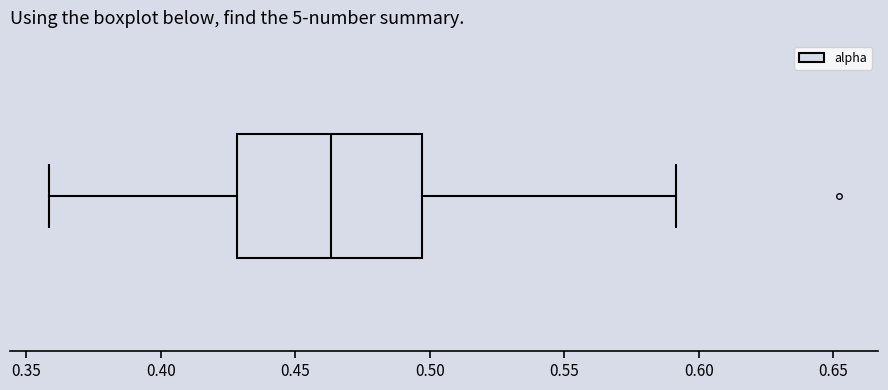

Where is the left edge of the box on the x-axis? The values are not printed on the chart, so give them approximately, as read against the axis.

0.430